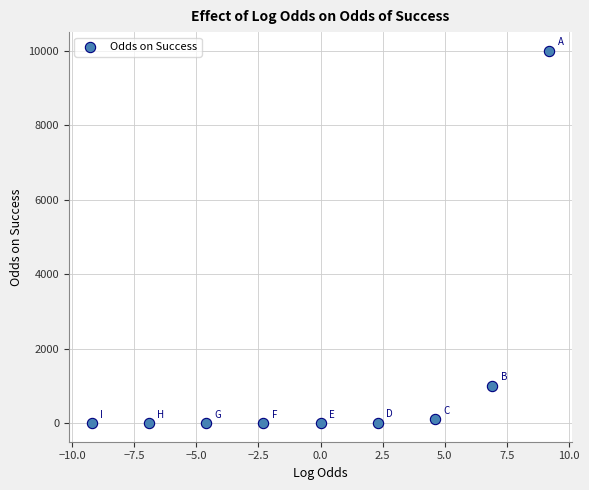

What is the range of X values (max minus min)?

18.4